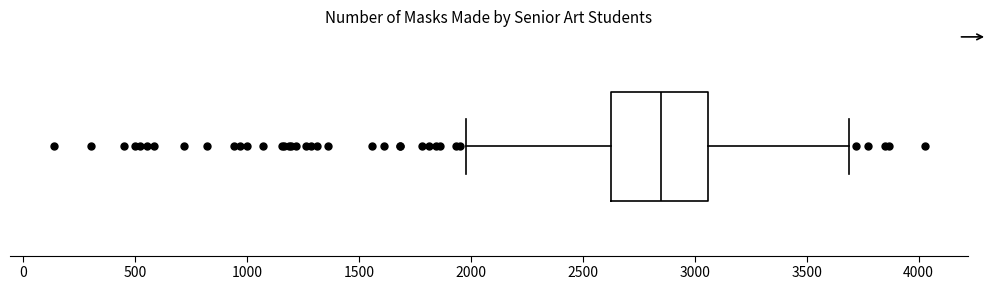

Transcribe this box plot: give where the median line is, the range the box spans, and where the two whiskers end, as read against the x-axis. The values are not printed on the chart, so give them approximately, as read against the axis.

median 2850, box 2650 to 3050, whiskers 2000 to 3700